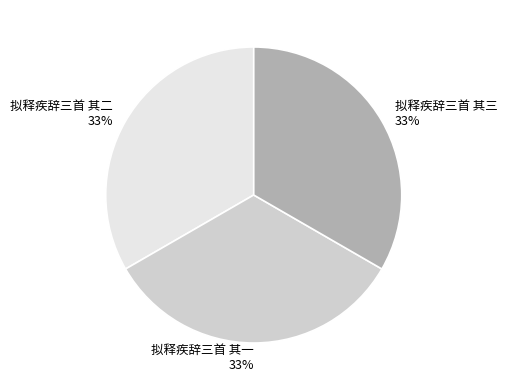

How many segments does this pie chart have?

3